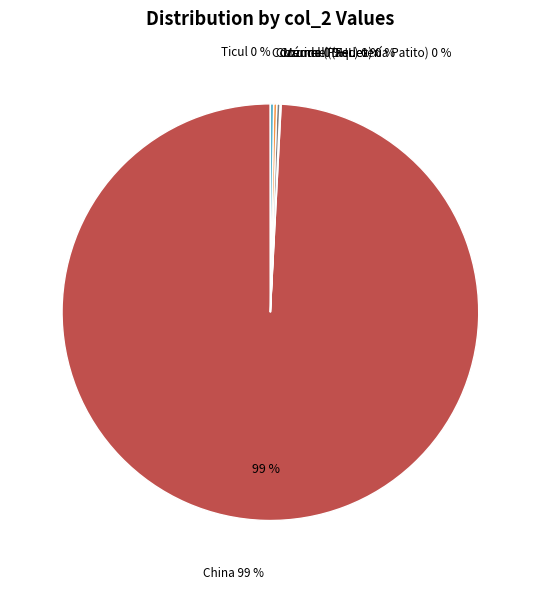

What percentage do Cozumel (Paquetería Patito) and Ticul together represent?

0.3%